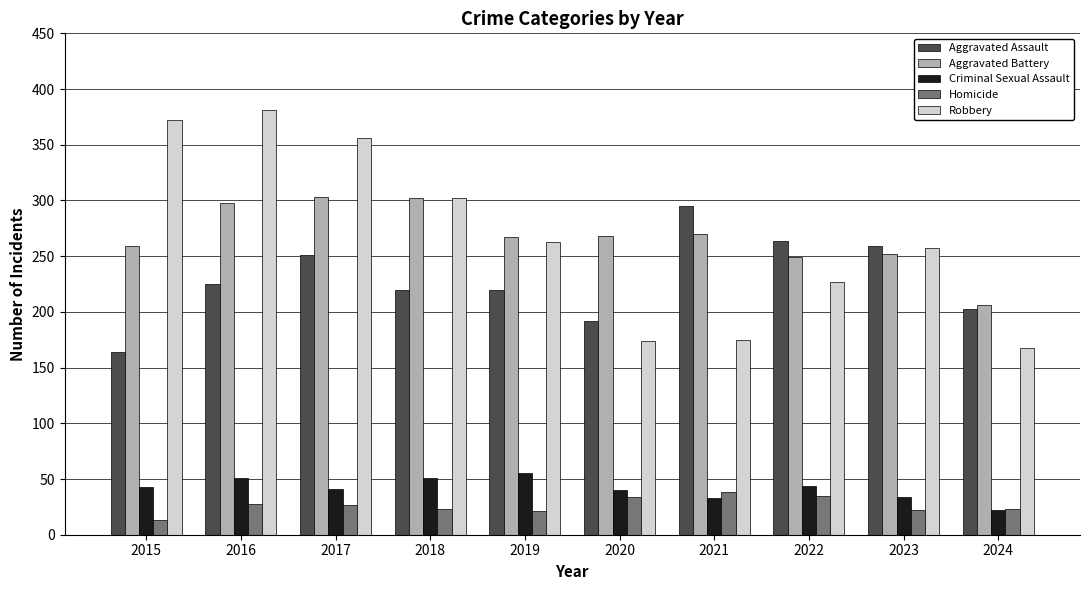

What is the average value of the Homicide series?

26